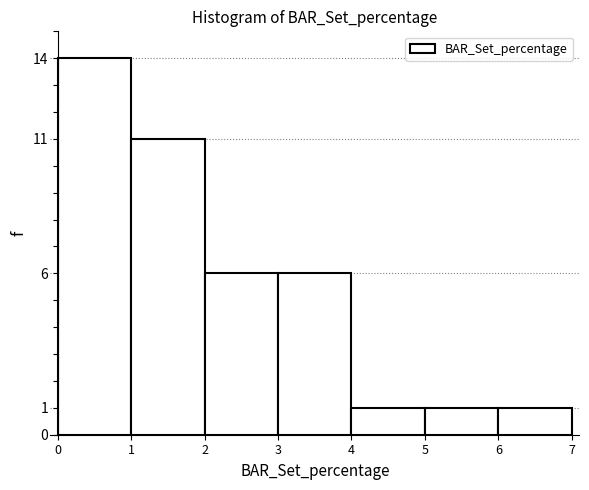

Reading left to right, transcribe this chart: for each bar, give the range it covers on the x-axis and its height. The values are not printed on the chart, so give them approximately, as read against the axis.

0 to 1: 14
1 to 2: 11
2 to 3: 6
3 to 4: 6
4 to 5: 1
5 to 6: 1
6 to 7: 1